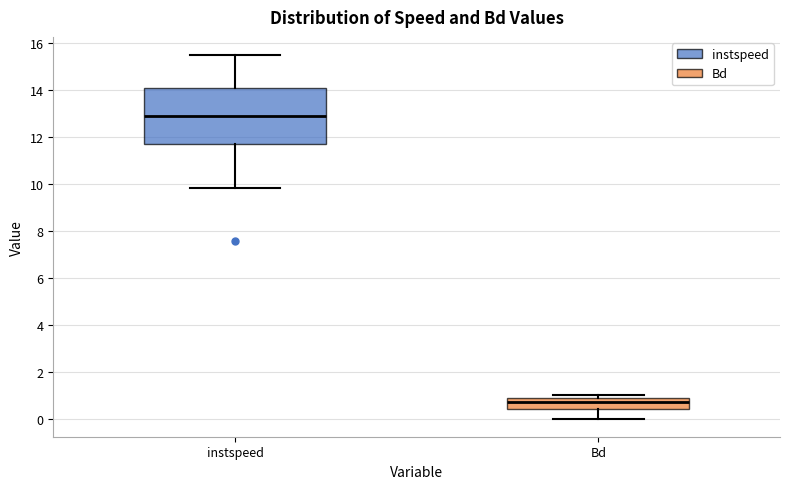

Where does the lower whisker of the box for instspeed end on the y-axis? The values are not printed on the chart, so give them approximately, as read against the axis.

9.8